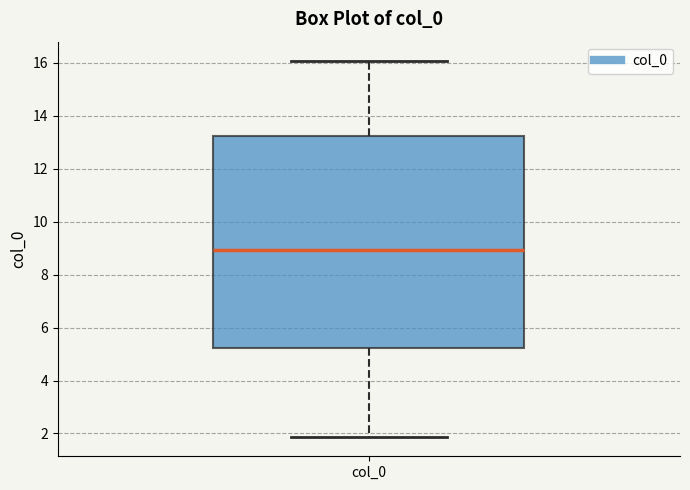

Transcribe this box plot: give where the median line is, the range the box spans, and where the two whiskers end, as read against the y-axis. The values are not printed on the chart, so give them approximately, as read against the axis.

median 9.0, box 5.2 to 13.2, whiskers 1.8 to 16.0